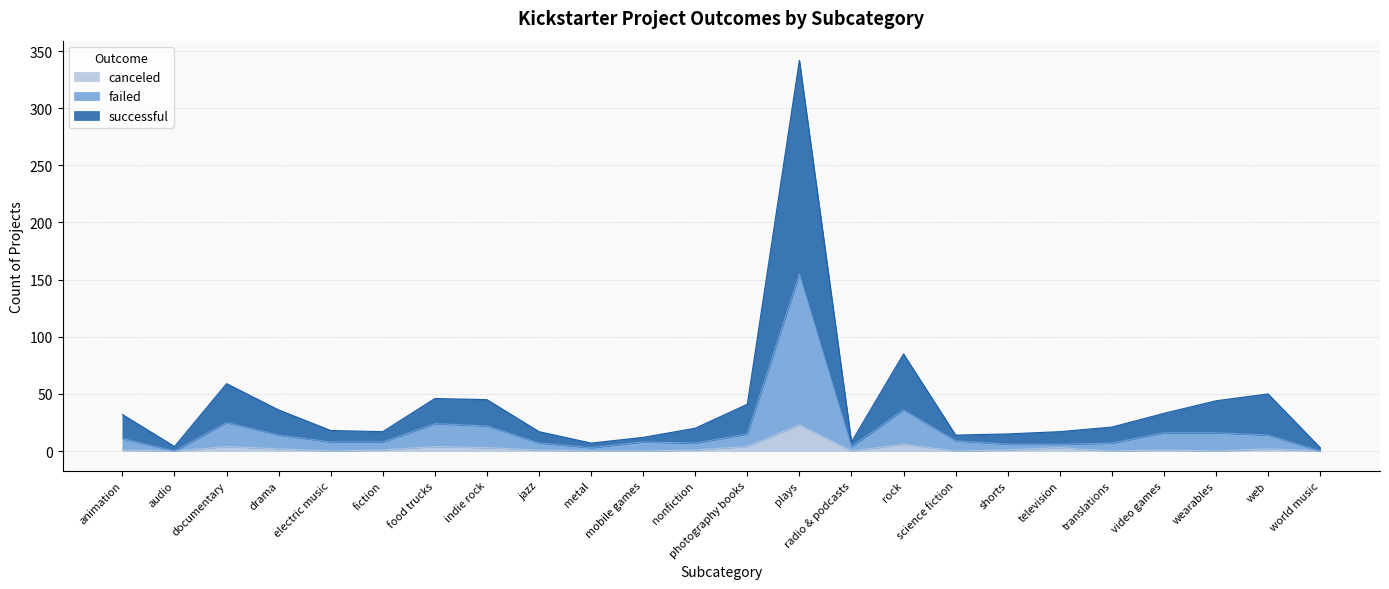

True or false: failed has more than 2 interior local peaks.

True